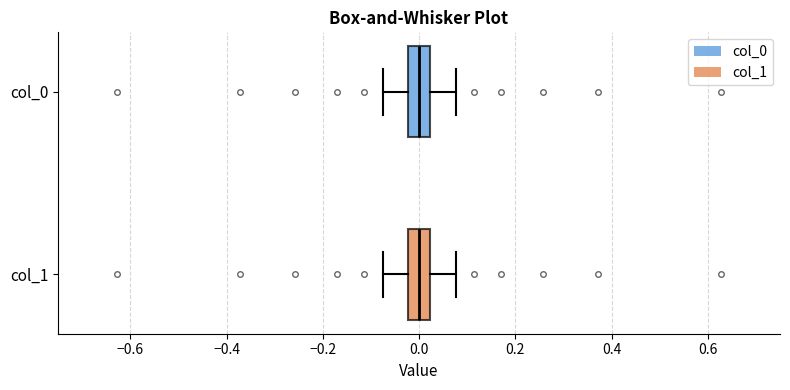

Where does the right whisker of the box for col_0 end on the x-axis? The values are not printed on the chart, so give them approximately, as read against the axis.

0.08